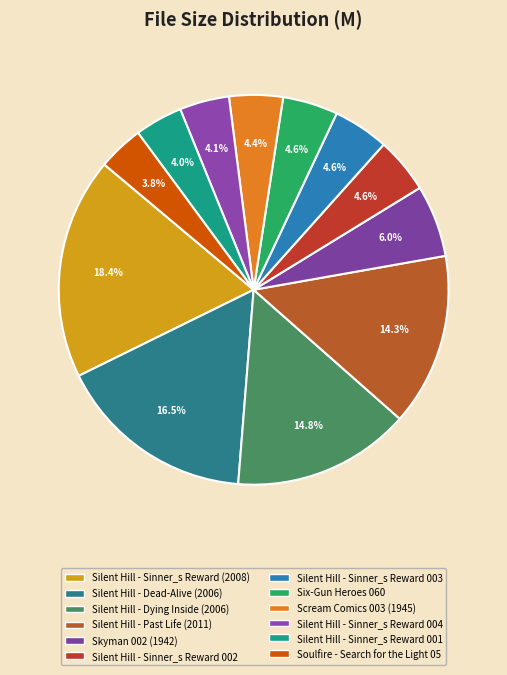

To the nearest percent, what percentage of the pie is Silent Hill - Sinner_s Reward 003?

5%